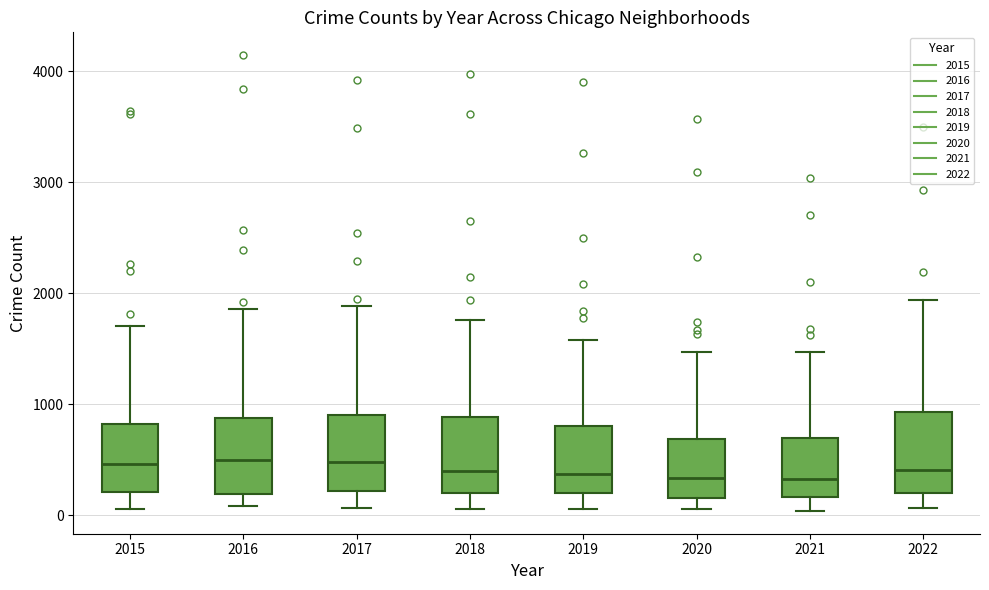

Where is the upper edge of the box at x = 2015 on the y-axis? The values are not printed on the chart, so give them approximately, as read against the axis.

800